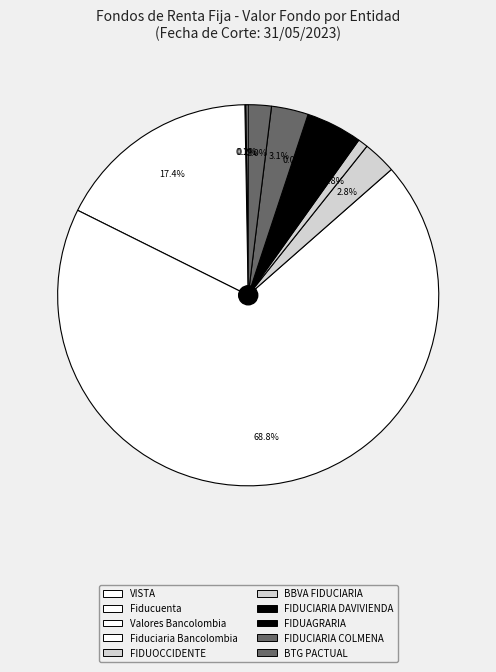

Rank the categories by value from highest to lowest.

Fiduciaria Bancolombia, Valores Bancolombia, FIDUCIARIA DAVIVIENDA, FIDUCIARIA COLMENA, FIDUOCCIDENTE, BTG PACTUAL, BBVA FIDUCIARIA, VISTA, Fiducuenta, FIDUAGRARIA